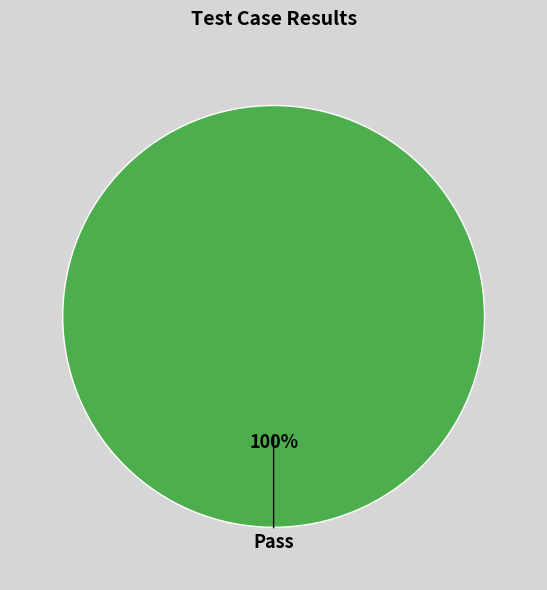

Rank the categories by value from lowest to highest.

Pass